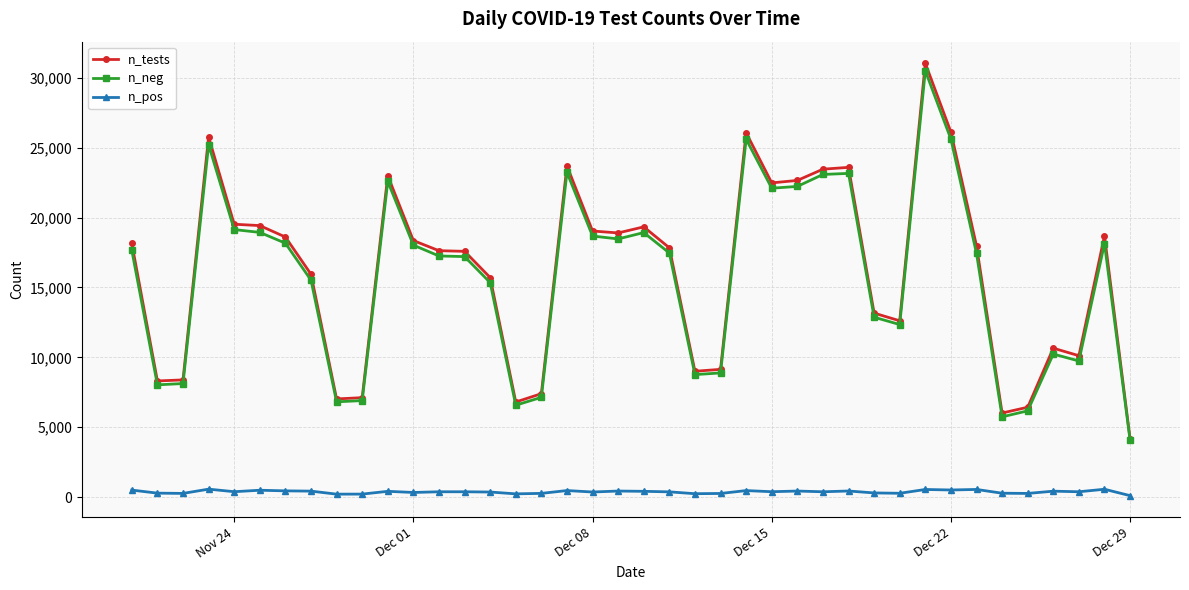

True or false: n_pos and n_neg intersect in this chart.

False